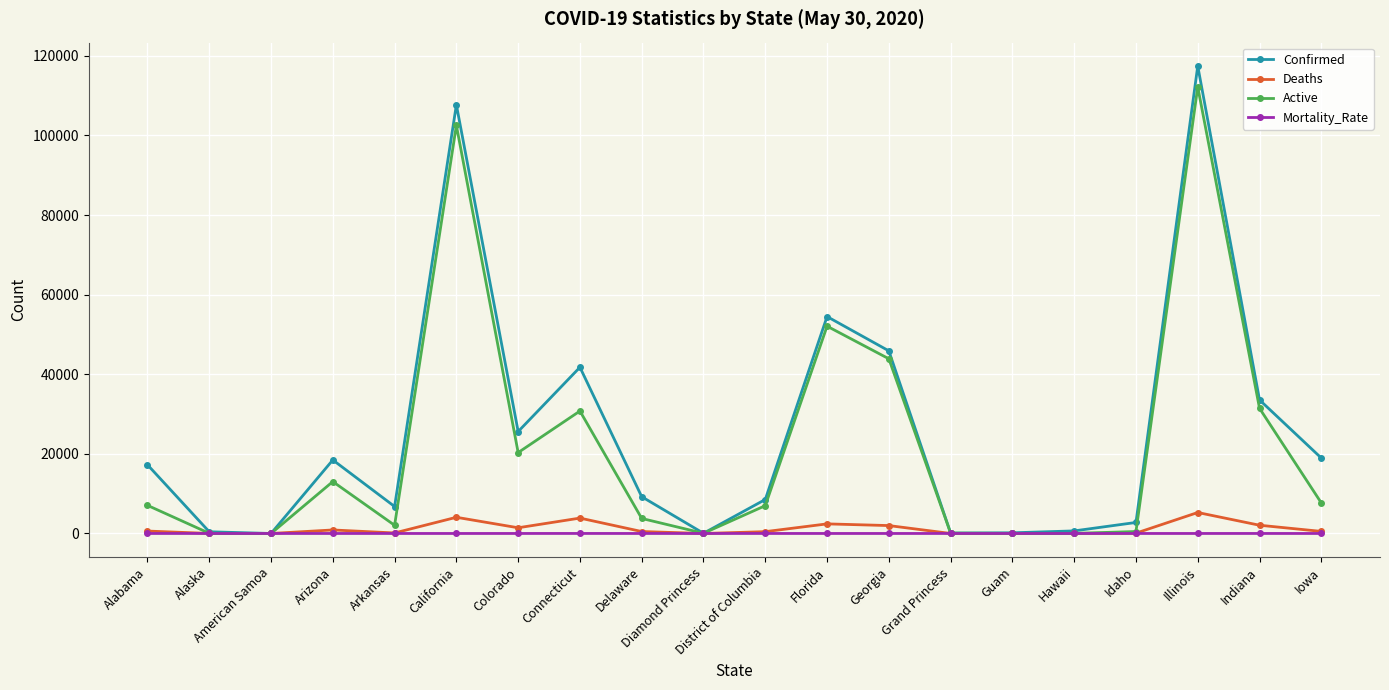

Which series has the widest spread of values?

Confirmed